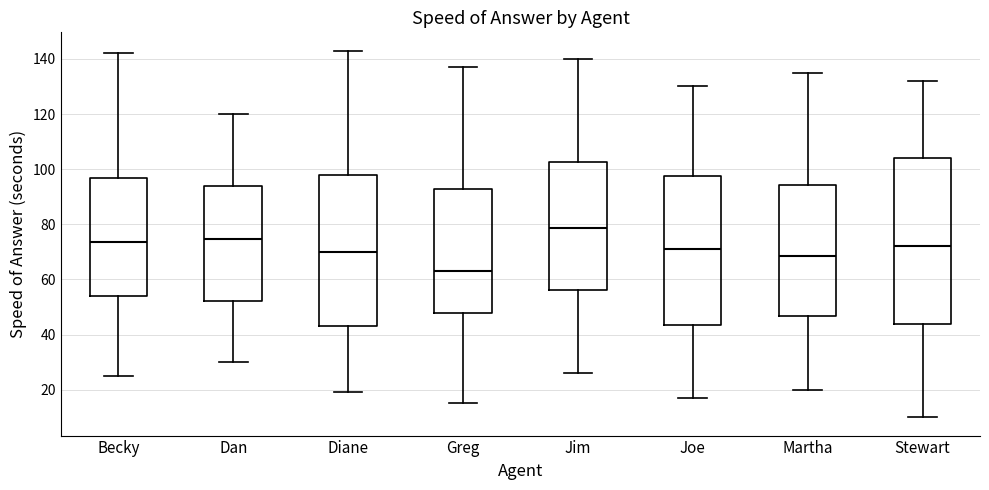

Which box is the tallest, from its lower edge to its upper edge?

Stewart